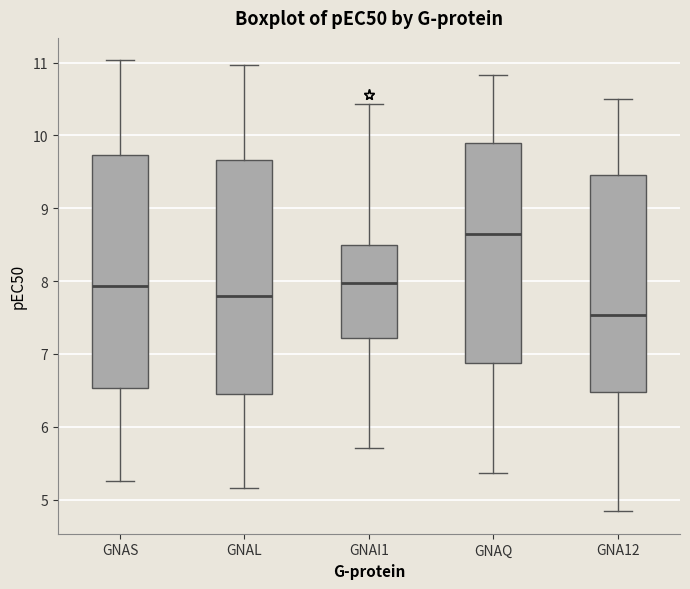

Reading left to right, read every box against the y-axis: the position of its median line, the range the box covers, and the ends of its whiskers. The values are not printed on the chart, so give them approximately, as read against the axis.

GNAS: median 7.9, box 6.5 to 9.7, whiskers 5.3 to 11.0
GNAL: median 7.8, box 6.4 to 9.7, whiskers 5.2 to 11.0
GNAI1: median 8.0, box 7.2 to 8.5, whiskers 5.7 to 10.4
GNAQ: median 8.6, box 6.9 to 9.9, whiskers 5.4 to 10.8
GNA12: median 7.5, box 6.5 to 9.5, whiskers 4.8 to 10.5